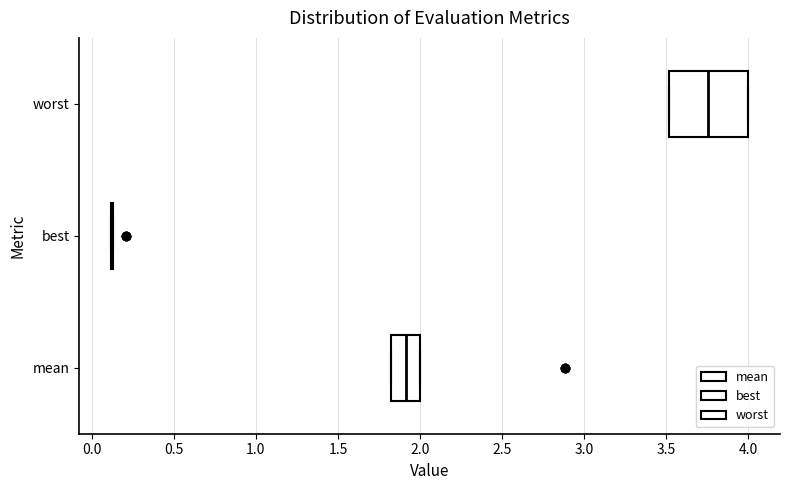

Which box is the widest, from its left edge to its right edge?

worst